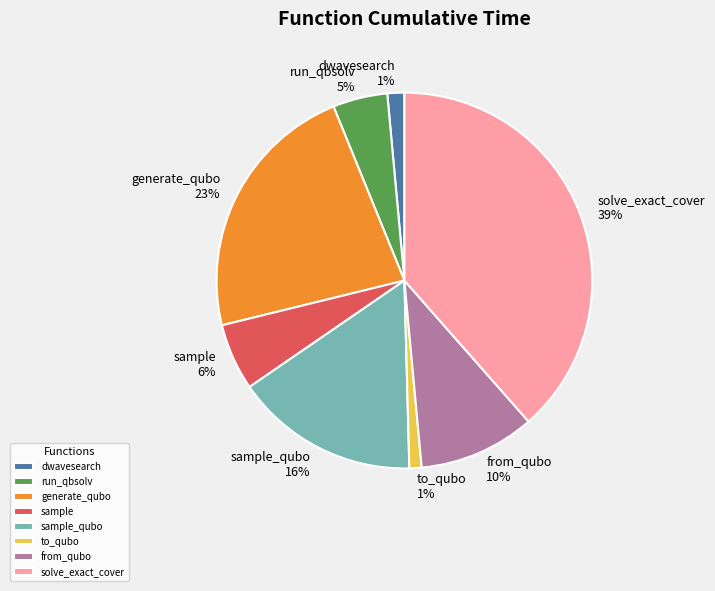

What percentage is the sample_qubo slice, to the nearest percent?

16%